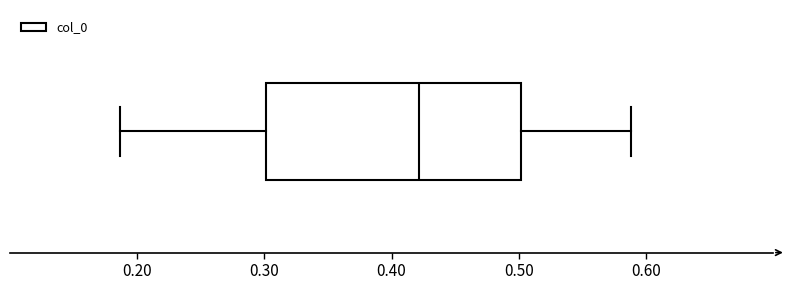

Transcribe this box plot: give where the median line is, the range the box spans, and where the two whiskers end, as read against the x-axis. The values are not printed on the chart, so give them approximately, as read against the axis.

median 0.42, box 0.30 to 0.50, whiskers 0.19 to 0.59